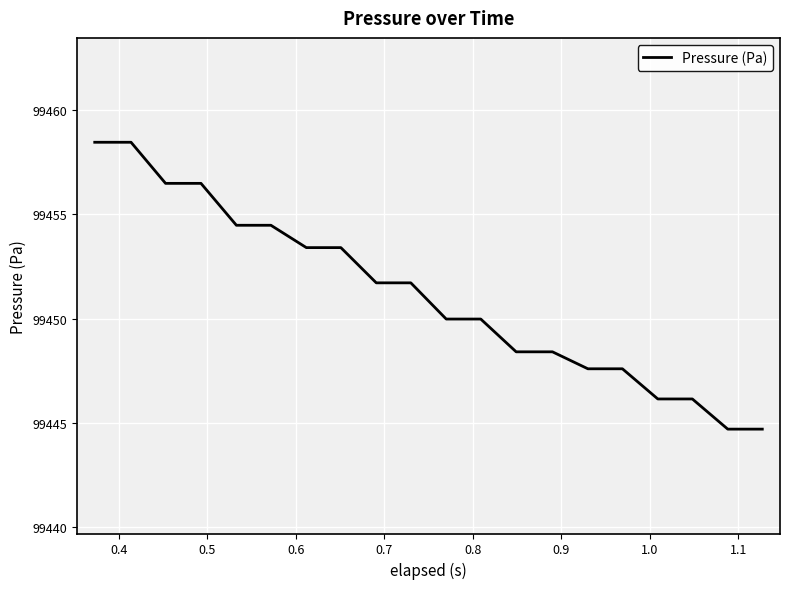

What is the difference between the maximum and minimum values?

13.7